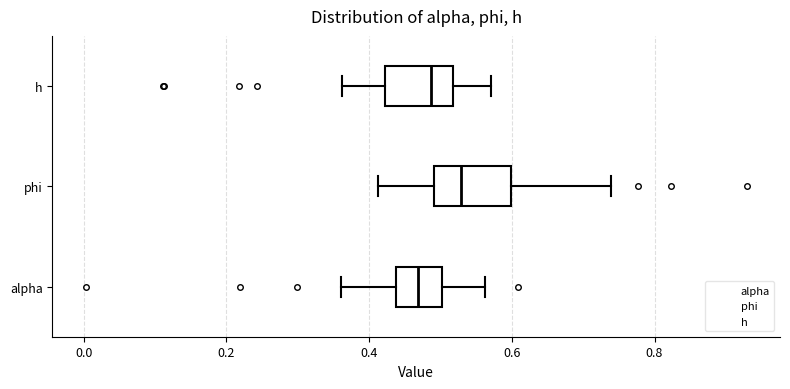

Reading bottom to top, transcribe this box plot: for each box, give where its median line is, the range the box spans, and where its two whiskers end, as read against the x-axis. The values are not printed on the chart, so give them approximately, as read against the axis.

alpha: median 0.46, box 0.44 to 0.50, whiskers 0.36 to 0.56
phi: median 0.52, box 0.50 to 0.60, whiskers 0.42 to 0.74
h: median 0.48, box 0.42 to 0.52, whiskers 0.36 to 0.58